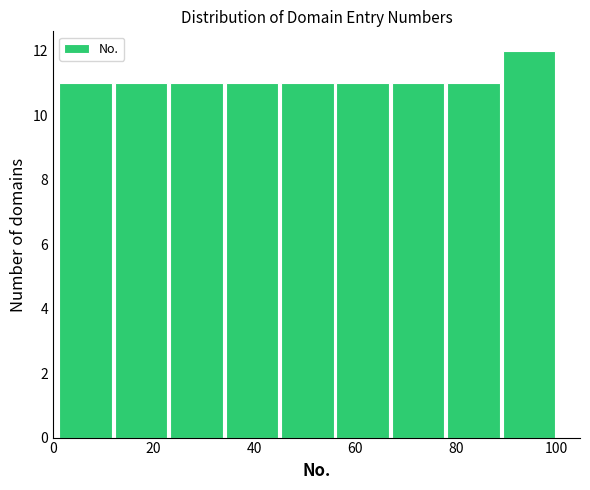

Reading left to right, list every bar in this chart as the range it spans on the x-axis followed by its height. Neither the bar edges nor the heights are printed on the chart, so give them approximately, as read against the axes.

1 to 12: 11
12 to 23: 11
23 to 34: 11
34 to 45: 11
45 to 56: 11
56 to 67: 11
67 to 78: 11
78 to 89: 11
89 to 100: 12